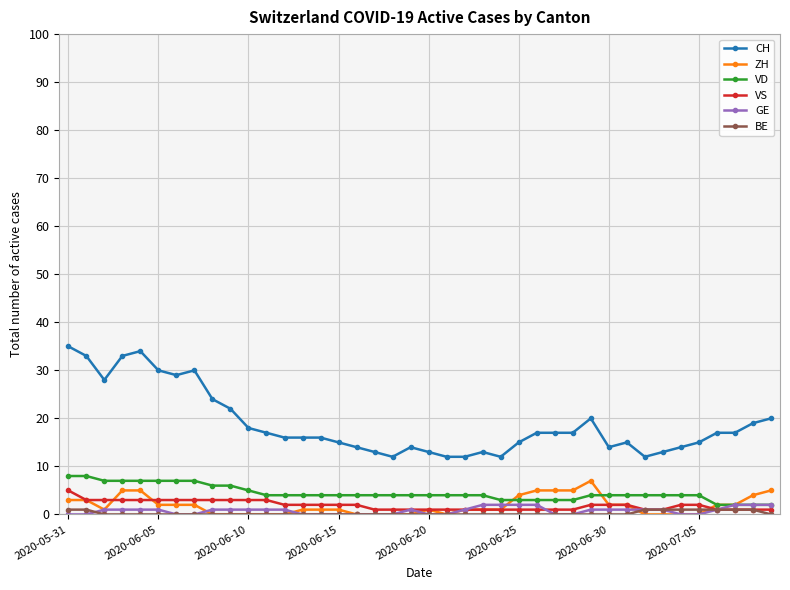

Which series has the widest spread of values?

CH